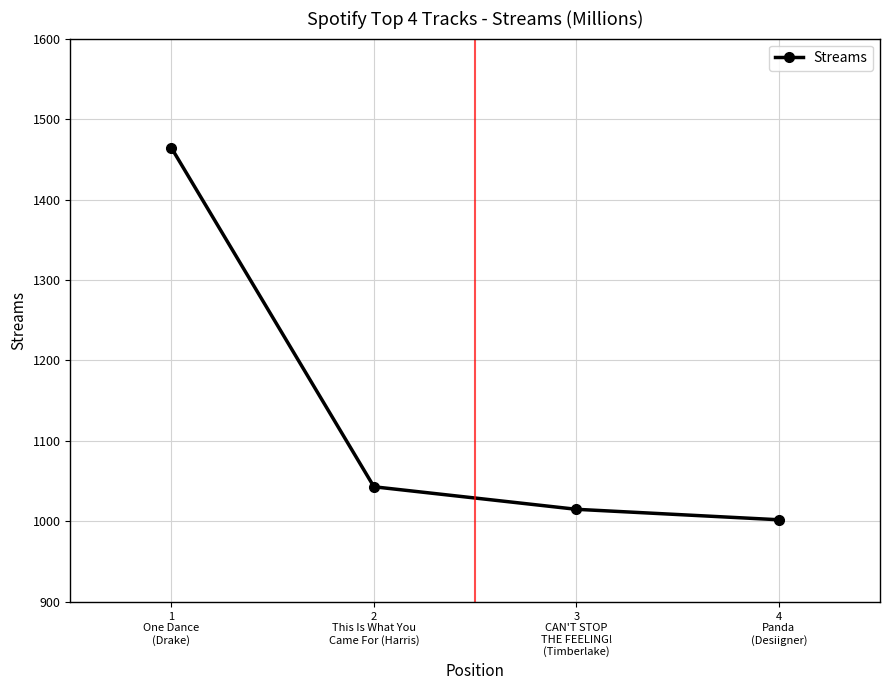

What is the label of the 3rd point from the left?

3
CAN'T STOP
THE FEELING!
(Timberlake)